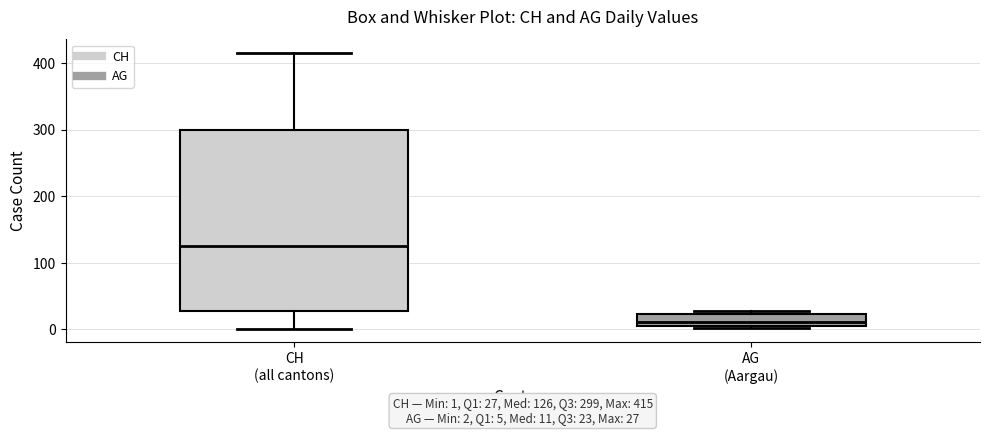

Which box's median line is the lowest?

AG (Aargau)